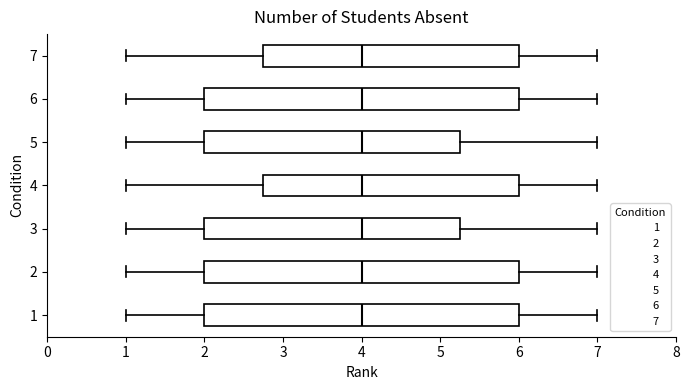

Reading bottom to top, read every box against the x-axis: the position of its median line, the range the box covers, and the ends of its whiskers. The values are not printed on the chart, so give them approximately, as read against the axis.

1: median 4.0, box 2.0 to 6.0, whiskers 1.0 to 7.0
2: median 4.0, box 2.0 to 6.0, whiskers 1.0 to 7.0
3: median 4.0, box 2.0 to 5.3, whiskers 1.0 to 7.0
4: median 4.0, box 2.8 to 6.0, whiskers 1.0 to 7.0
5: median 4.0, box 2.0 to 5.3, whiskers 1.0 to 7.0
6: median 4.0, box 2.0 to 6.0, whiskers 1.0 to 7.0
7: median 4.0, box 2.8 to 6.0, whiskers 1.0 to 7.0